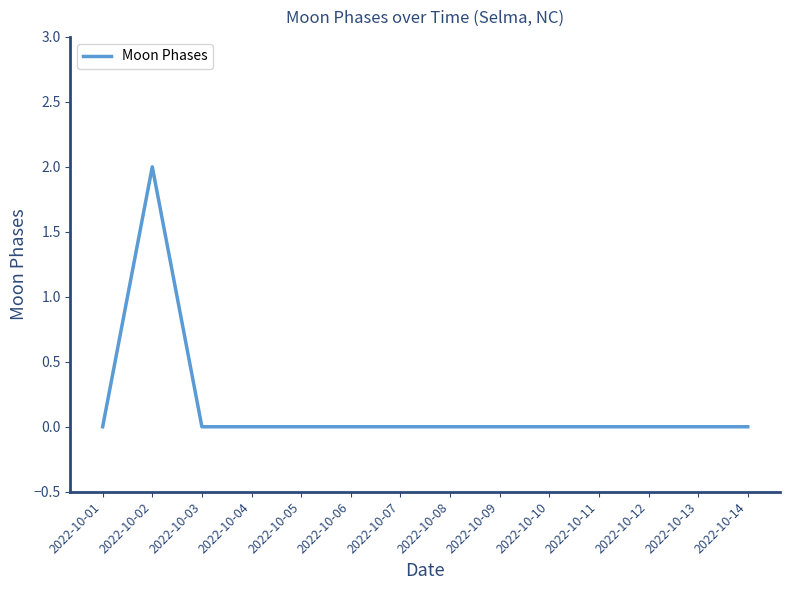

True or false: there are more than 0 points higher than both neighbors.

True